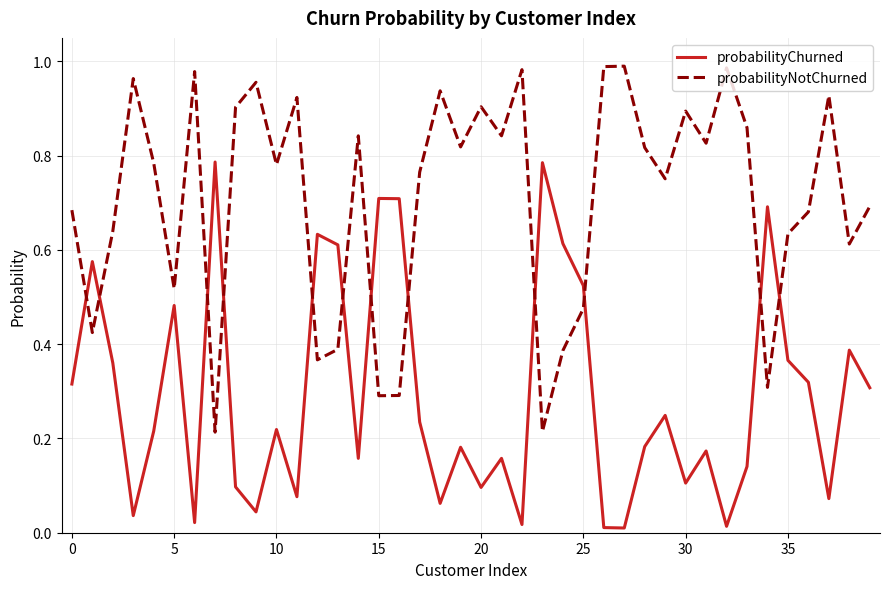

Which series has the largest total across all categories?

probabilityNotChurned